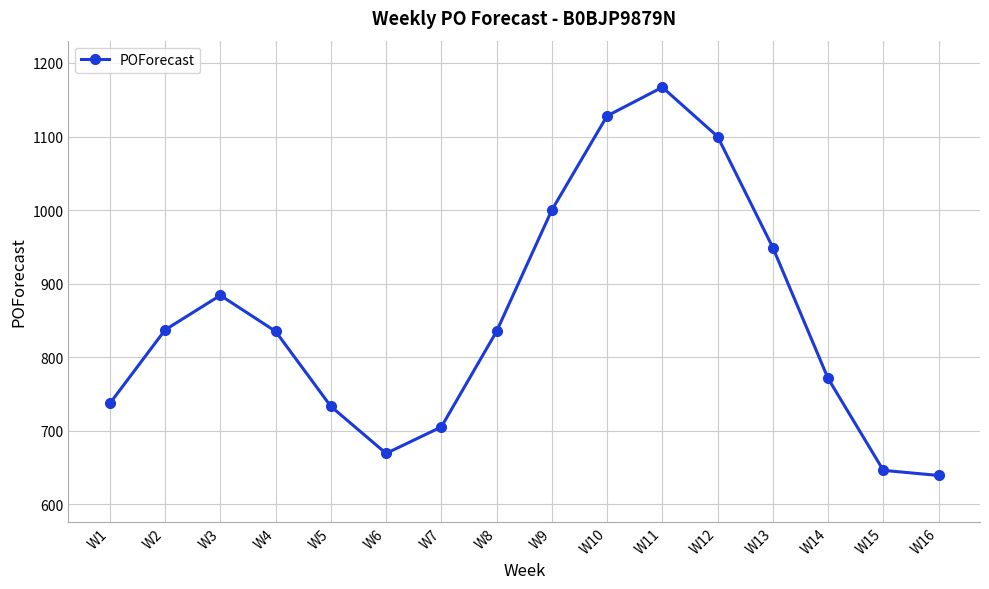

Where is the data nearest to the value 903?

W3